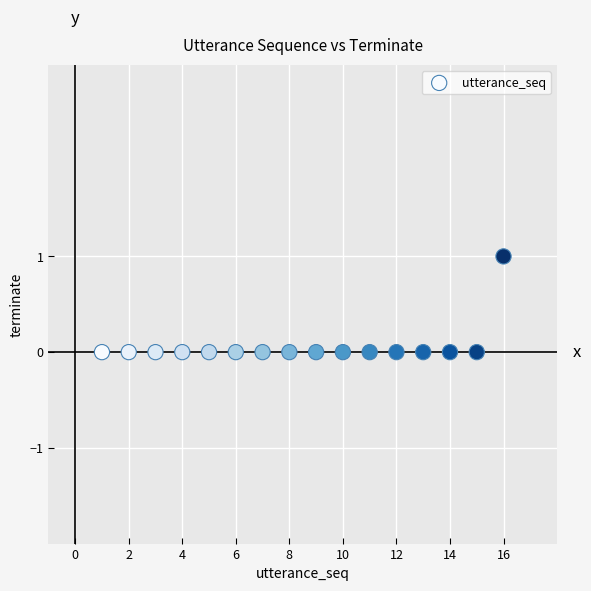

What is the range of X values (max minus min)?

15